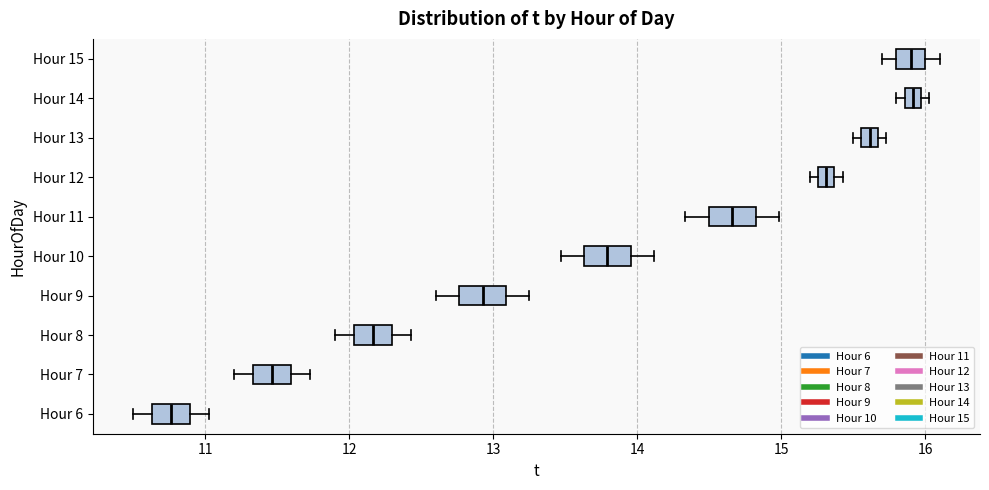

Where is the right edge of the box for Hour 14 on the x-axis? The values are not printed on the chart, so give them approximately, as read against the axis.

16.0